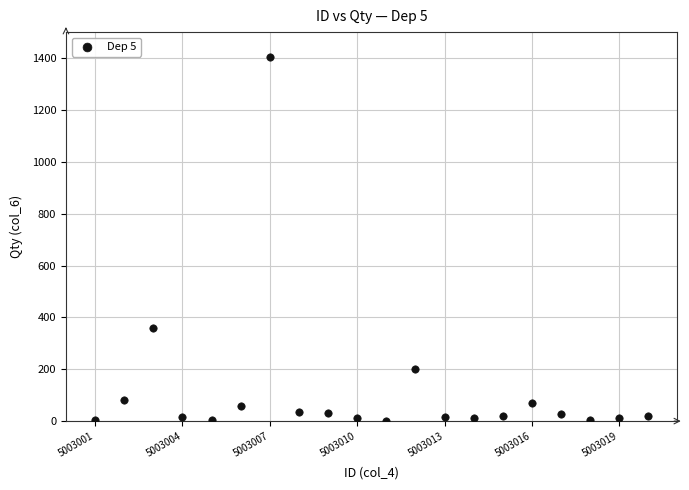

What is the range of X values (max minus min)?

19